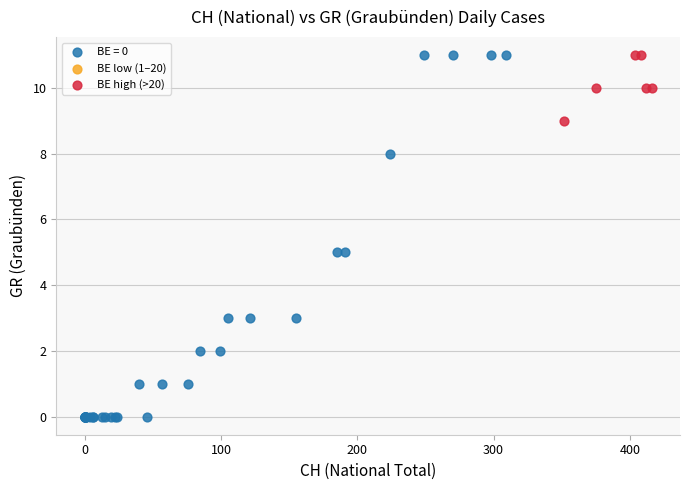

Which series reaches the minimum Y coordinate?

BE = 0